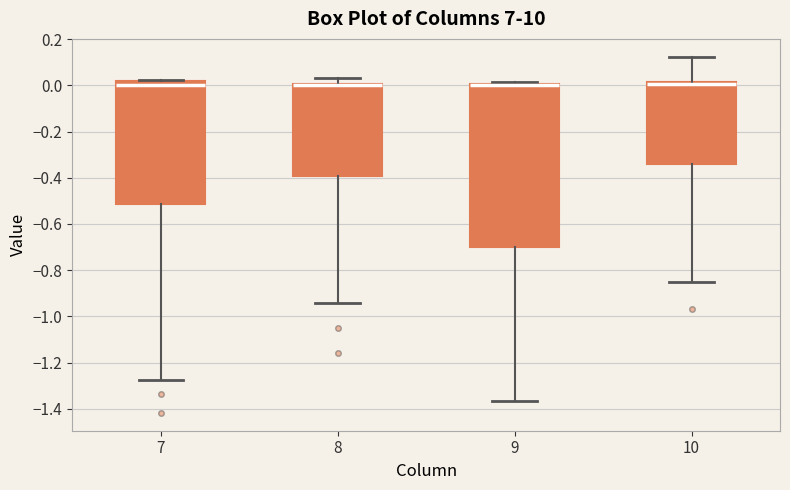

Reading left to right, transcribe this box plot: for each box, give where its median line is, the range the box spans, and where its two whiskers end, as read against the y-axis. The values are not printed on the chart, so give them approximately, as read against the axis.

7: median 0.00, box -0.52 to 0.02, whiskers -1.28 to 0.02 (just above the box's upper edge)
8: median 0.00 (drawn on the box's upper edge), box -0.40 to 0.00, whiskers -0.94 to 0.04
9: median 0.00 (drawn on the box's upper edge), box -0.70 to 0.00, whiskers -1.36 to 0.02
10: median 0.00, box -0.34 to 0.02, whiskers -0.86 to 0.12